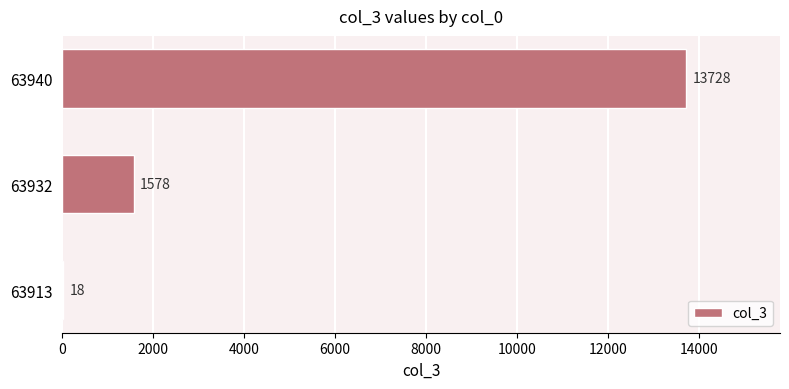

Reading bottom to top, extract all data points from this chart.

63913=18	63932=1578	63940=13728